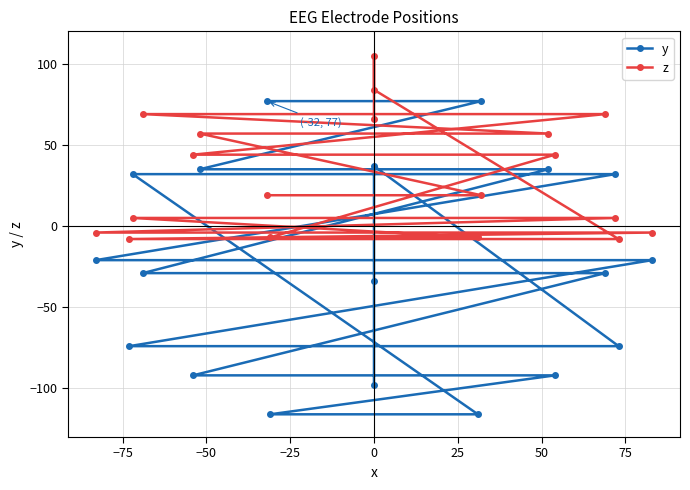

Which series has the largest total across all categories?

z